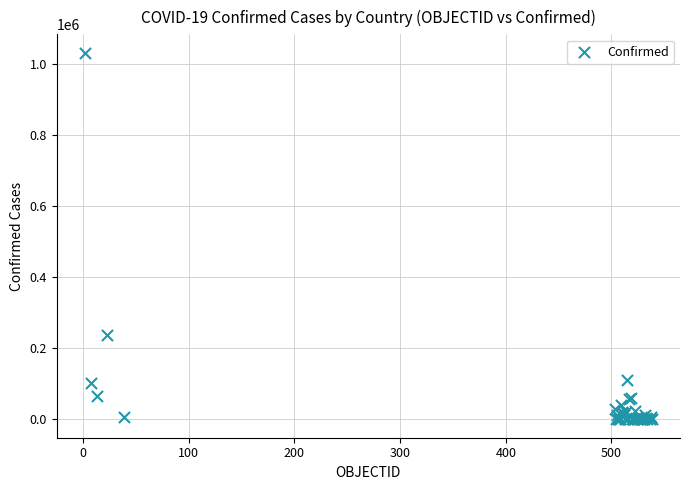

What Y value in the scatter plot is closest to 516467?

236748